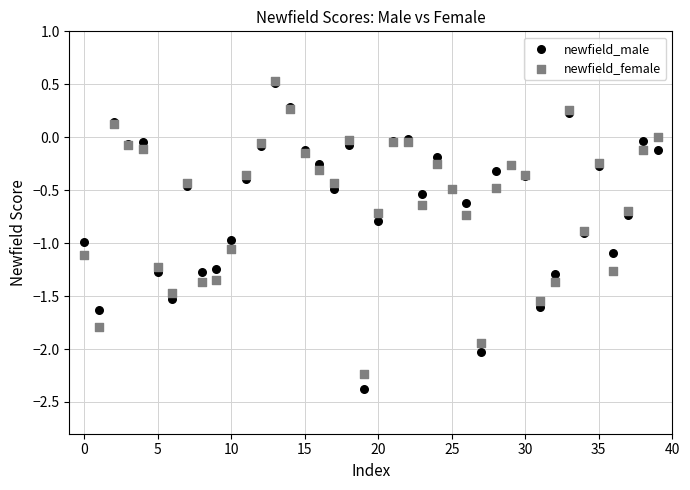

What are all the series names shown in the legend?

newfield_male, newfield_female